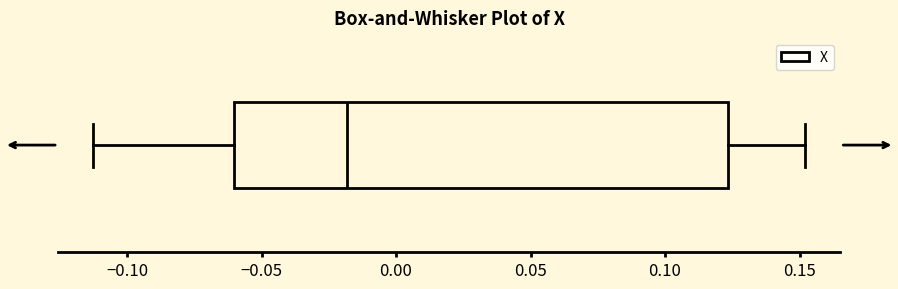

Read this box plot against the x-axis: the position of the median line, the range covered by the box, and the ends of both whiskers. The values are not printed on the chart, so give them approximately, as read against the axis.

median -0.020, box -0.060 to 0.125, whiskers -0.110 to 0.150